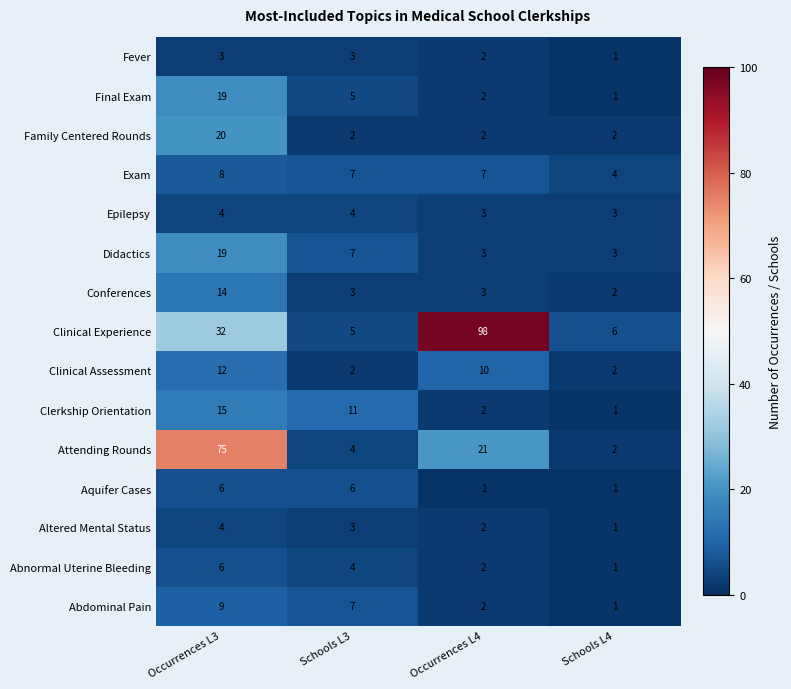

What is the difference between the highest and lowest values at Schools L4?

5